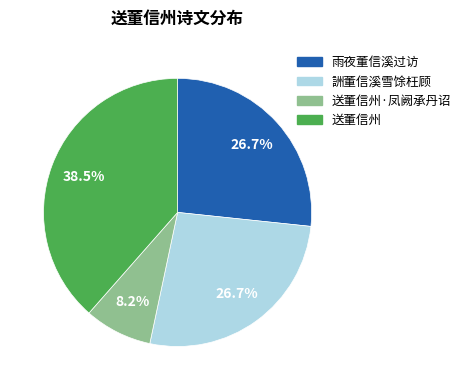

Is there a majority slice in this chart?

No